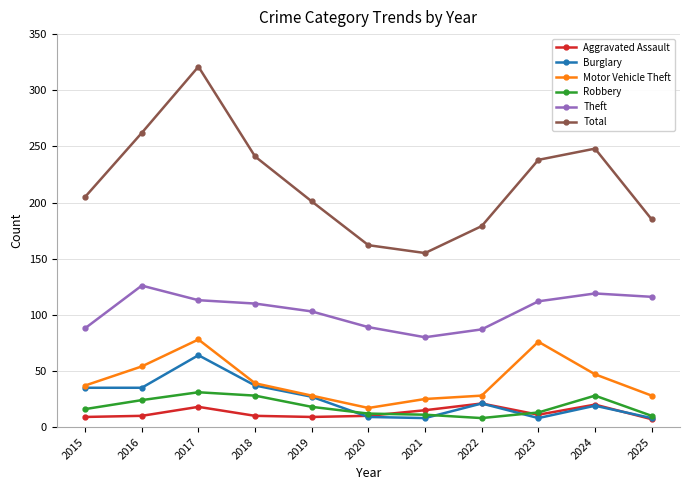

What is the sum of the Robbery values at 2022 and 2024?

36